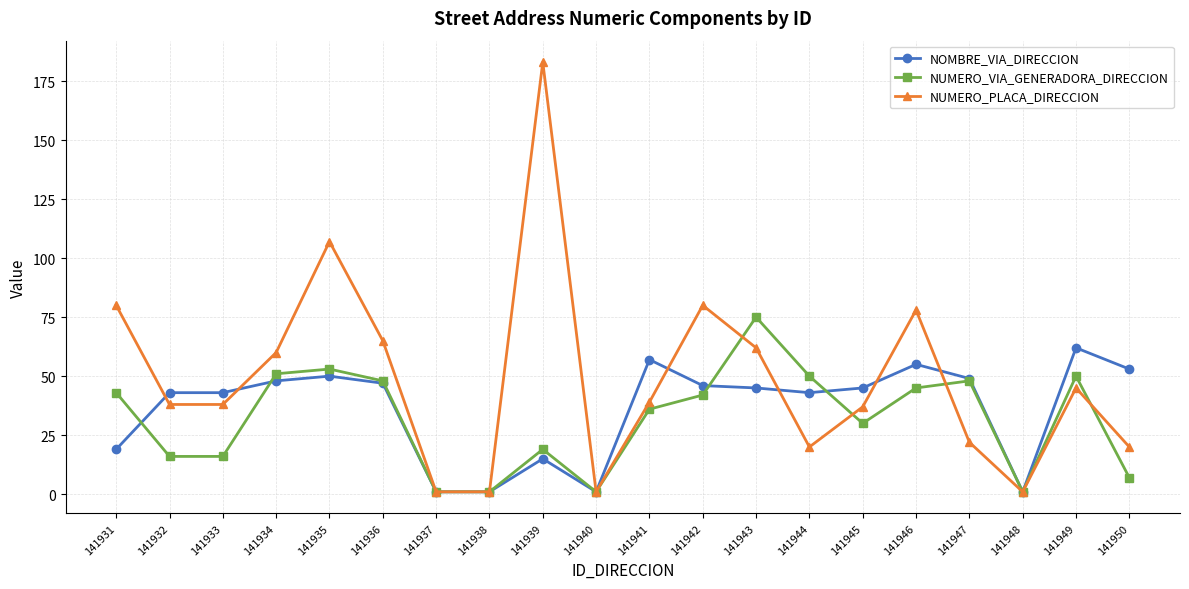

List the series in order of their overall mean, lowest first.

NUMERO_VIA_GENERADORA_DIRECCION, NOMBRE_VIA_DIRECCION, NUMERO_PLACA_DIRECCION